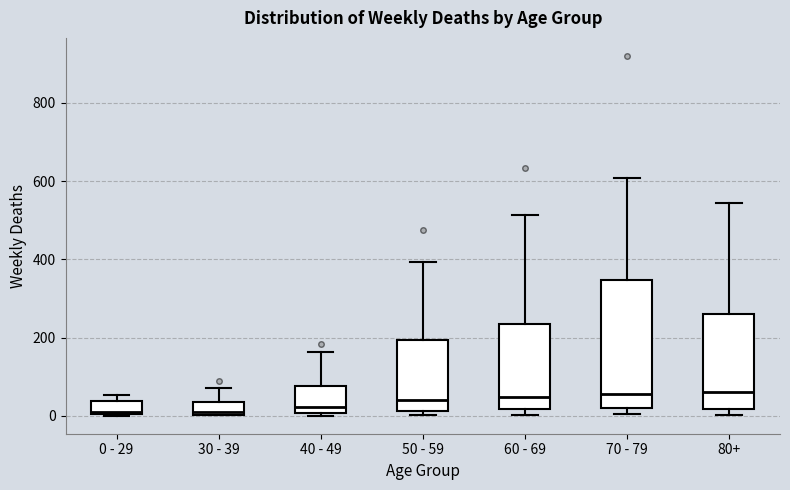

Where does the median line of the box for 70 - 79 sit on the y-axis? The values are not printed on the chart, so give them approximately, as read against the axis.

60